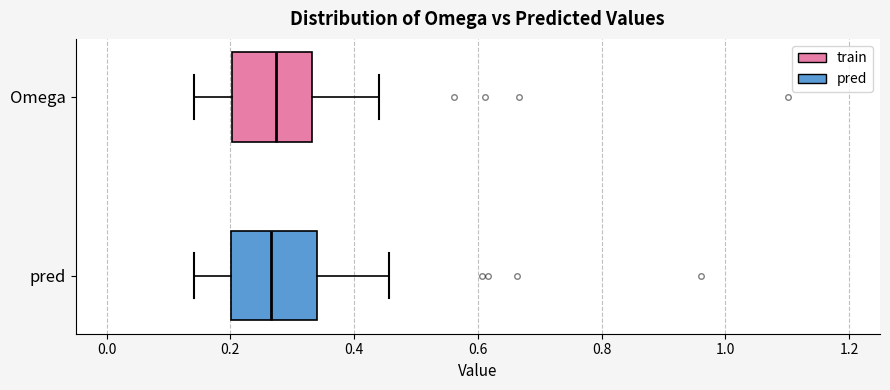

Reading bottom to top, read every box against the x-axis: the position of its median line, the range the box covers, and the ends of its whiskers. The values are not printed on the chart, so give them approximately, as read against the axis.

pred: median 0.26, box 0.20 to 0.34, whiskers 0.14 to 0.46
Omega: median 0.28, box 0.20 to 0.34, whiskers 0.14 to 0.44